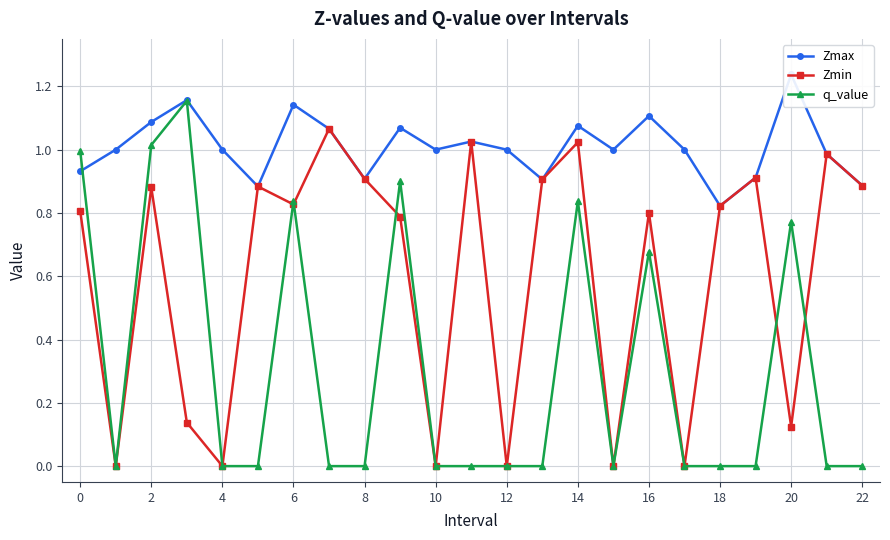

In Zmin, how many points are higher than both neighbors (excluding endpoints)?

8